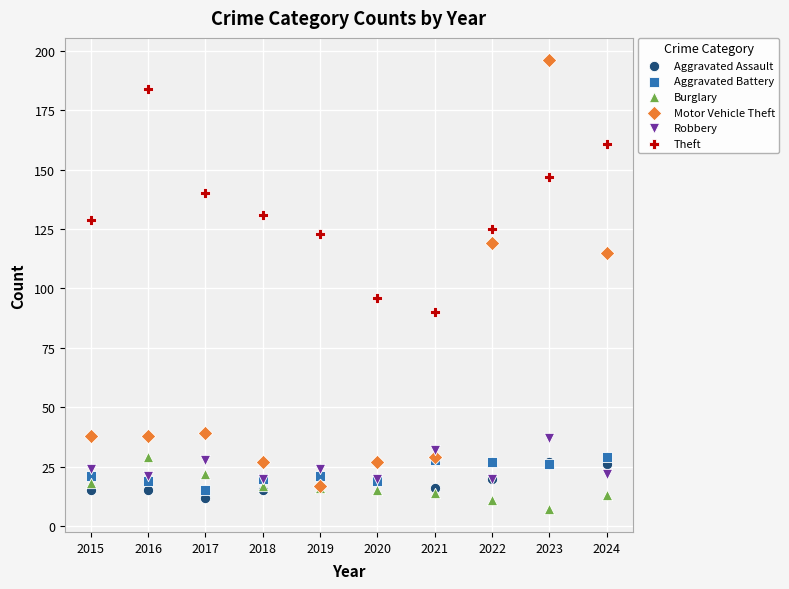

Which series contains the lowest Y value?

Burglary